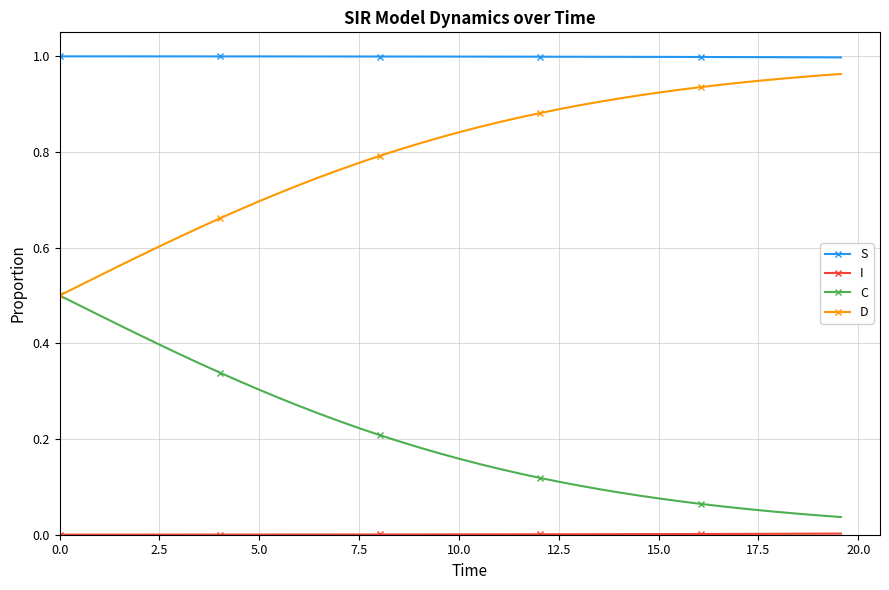

Which series has the largest total across all categories?

S